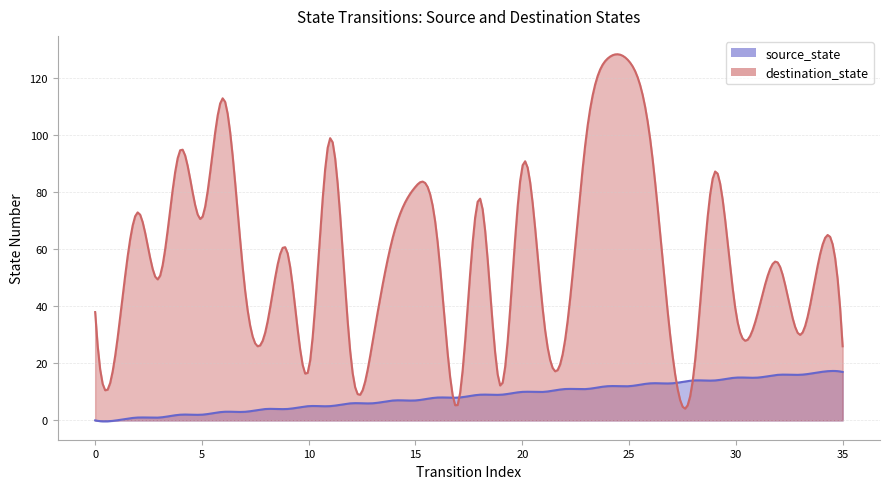

Is it true that source_state equals 5 at 11?

True